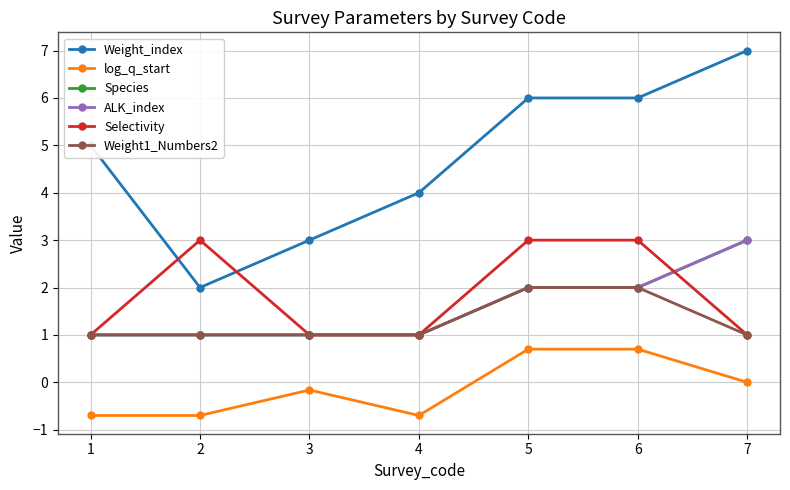

What is the value of the Weight1_Numbers2 point at the 3rd from the left?

1.0